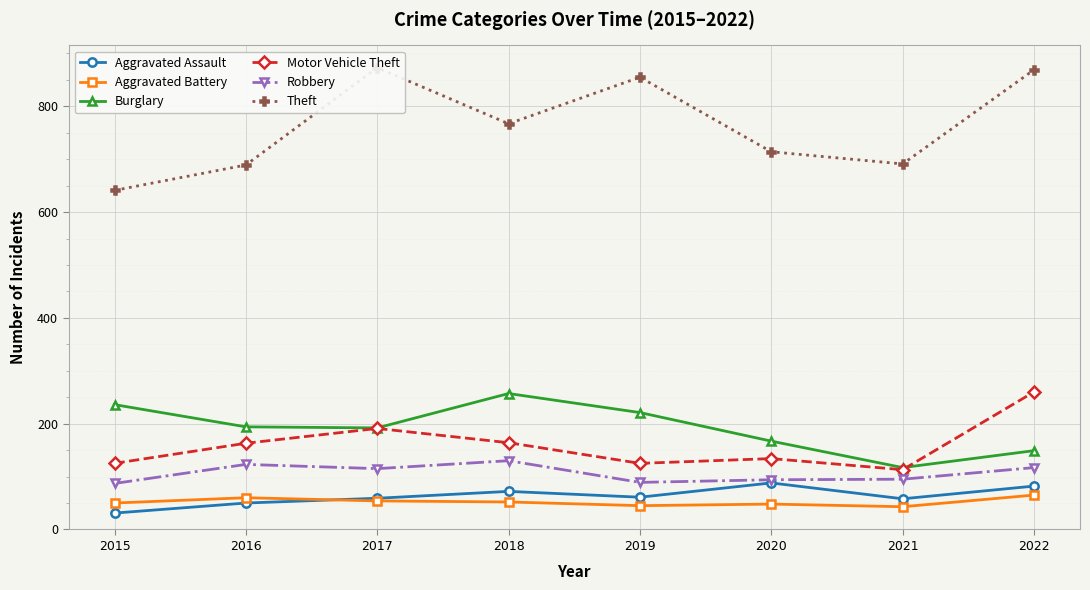

Rank the series by their maximum value, from lowest to highest.

Aggravated Battery, Aggravated Assault, Robbery, Burglary, Motor Vehicle Theft, Theft